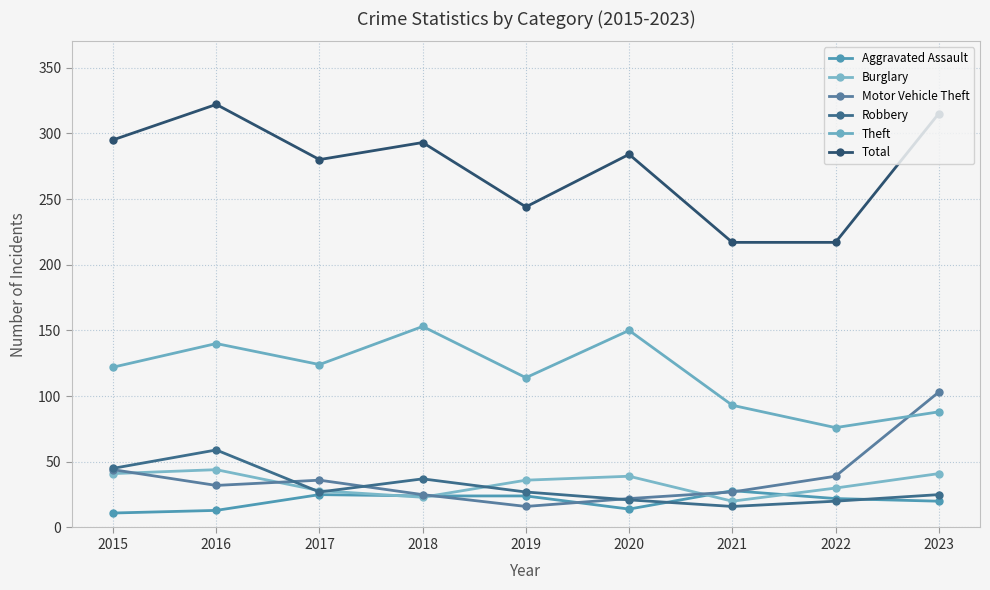

What is the value of the Burglary point at the 7th from the left?

20